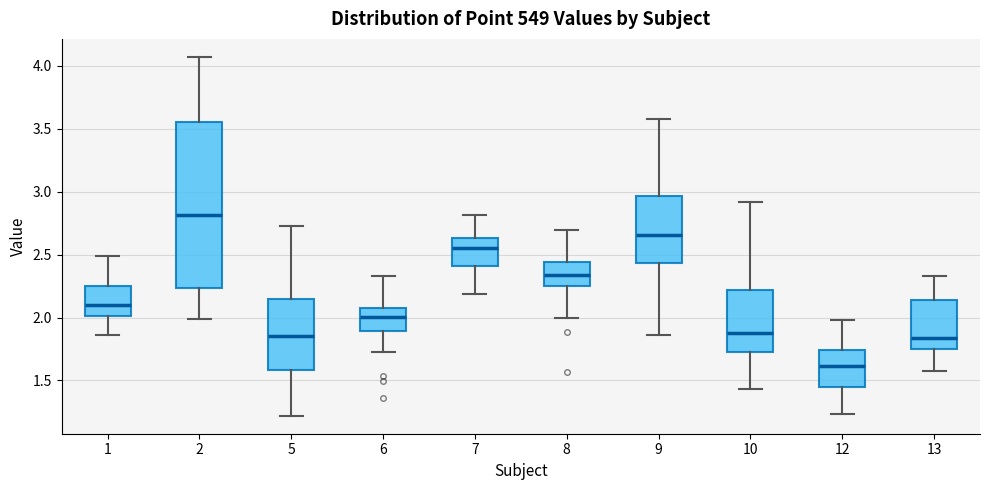

Reading left to right, transcribe this box plot: for each box, give where its median line is, the range the box spans, and where its two whiskers end, as read against the y-axis. The values are not printed on the chart, so give them approximately, as read against the axis.

1: median 2.10, box 2.00 to 2.25, whiskers 1.85 to 2.50
2: median 2.80, box 2.25 to 3.55, whiskers 2.00 to 4.05
5: median 1.85, box 1.60 to 2.15, whiskers 1.20 to 2.75
6: median 2.00, box 1.90 to 2.05, whiskers 1.70 to 2.35
7: median 2.55, box 2.40 to 2.65, whiskers 2.20 to 2.80
8: median 2.35, box 2.25 to 2.45, whiskers 2.00 to 2.70
9: median 2.65, box 2.45 to 2.95, whiskers 1.85 to 3.60
10: median 1.90, box 1.70 to 2.20, whiskers 1.45 to 2.90
12: median 1.60, box 1.45 to 1.75, whiskers 1.25 to 2.00
13: median 1.85, box 1.75 to 2.15, whiskers 1.55 to 2.35